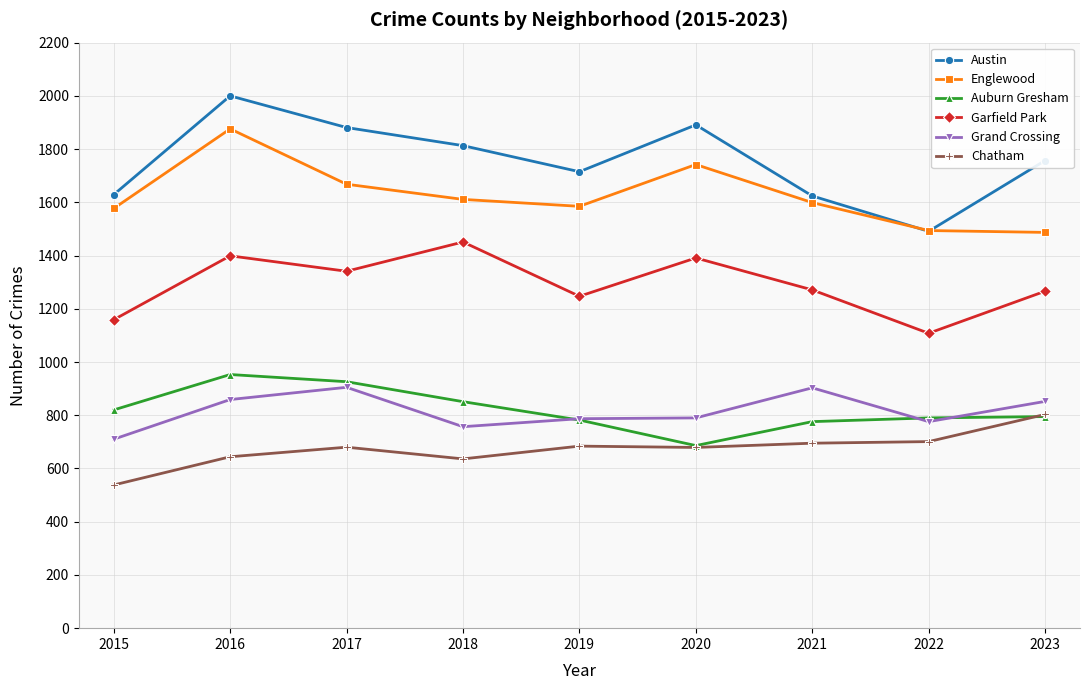

True or false: Garfield Park and Englewood cross at least once.

False